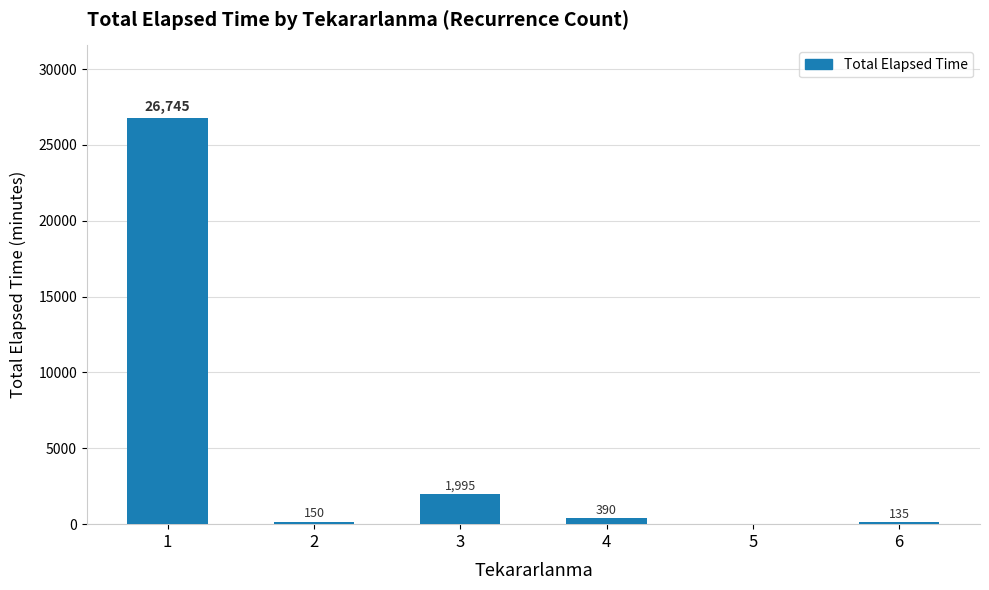

What is the change in value from 4 to 5?

-390